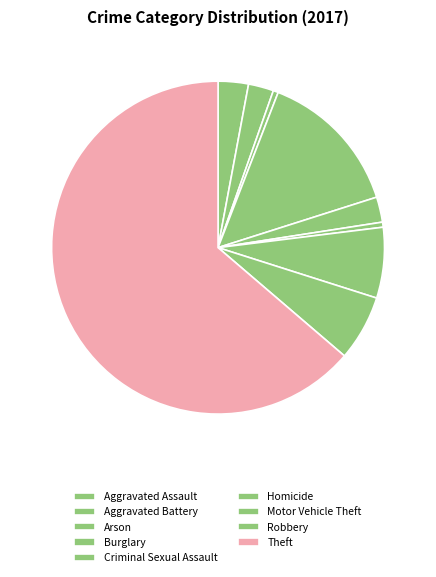

What is the majority slice?

Theft